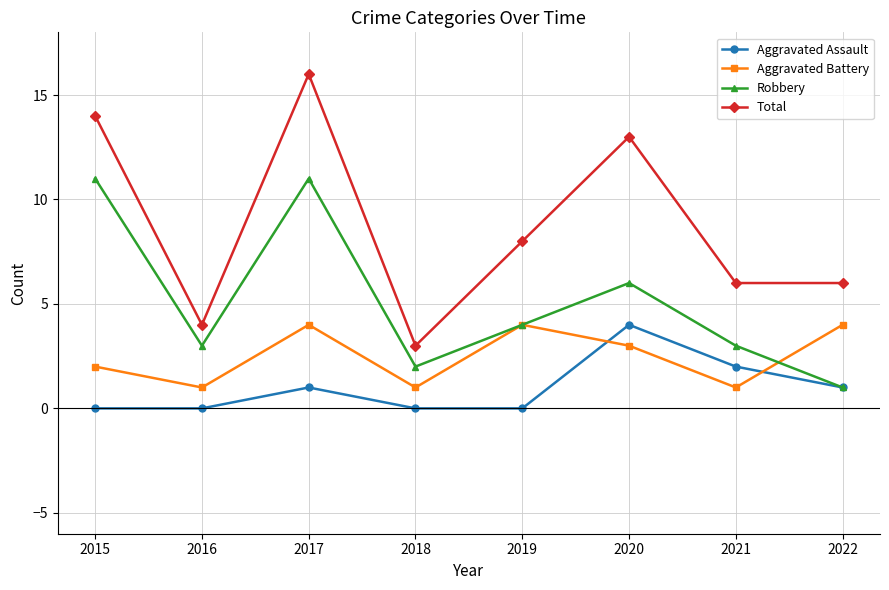

Reading left to right, what are all the values shown in this chart?

Aggravated Assault: 2015=0	2016=0	2017=1	2018=0	2019=0	2020=4	2021=2	2022=1
Aggravated Battery: 2015=2	2016=1	2017=4	2018=1	2019=4	2020=3	2021=1	2022=4
Robbery: 2015=11	2016=3	2017=11	2018=2	2019=4	2020=6	2021=3	2022=1
Total: 2015=14	2016=4	2017=16	2018=3	2019=8	2020=13	2021=6	2022=6